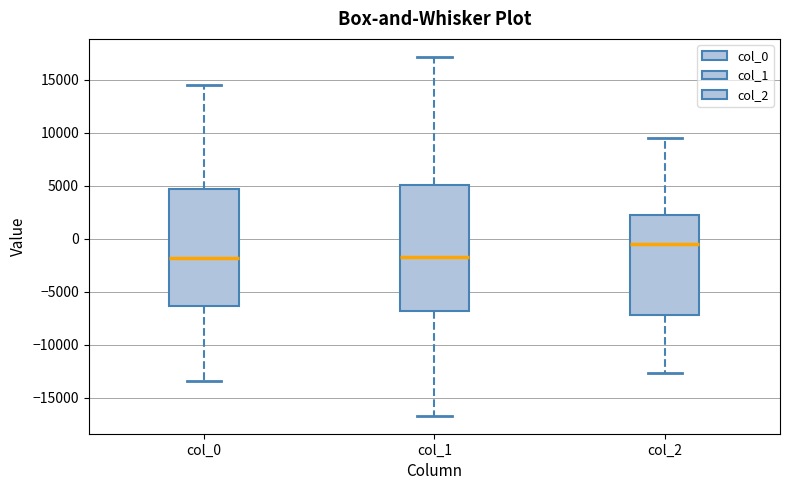

Reading left to right, transcribe this box plot: for each box, give where its median line is, the range the box spans, and where its two whiskers end, as read against the y-axis. The values are not printed on the chart, so give them approximately, as read against the axis.

col_0: median -2000, box -6500 to 4500, whiskers -13500 to 14500
col_1: median -2000, box -7000 to 5000, whiskers -16500 to 17000
col_2: median -500, box -7000 to 2000, whiskers -12500 to 9500